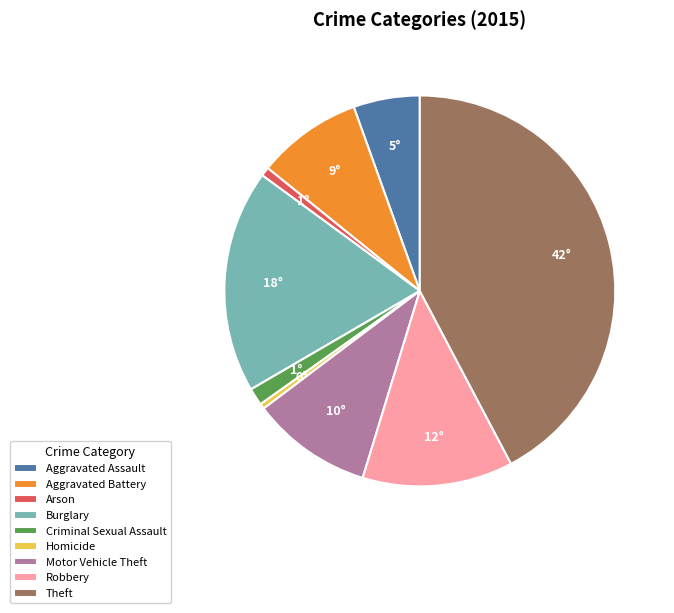

What is the ratio of the value at Motor Vehicle Theft to the value at Burglary?

0.5